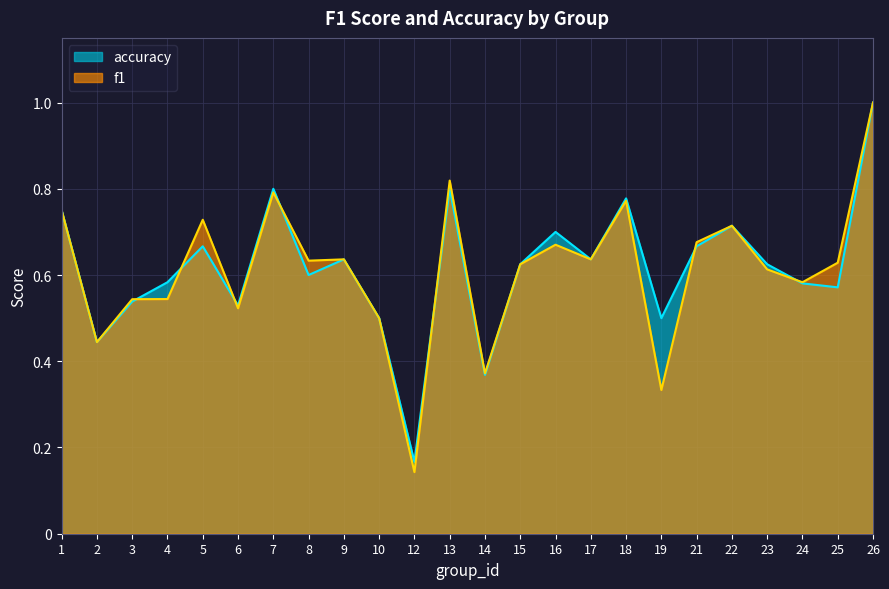

How many lines are shown in the chart?

2